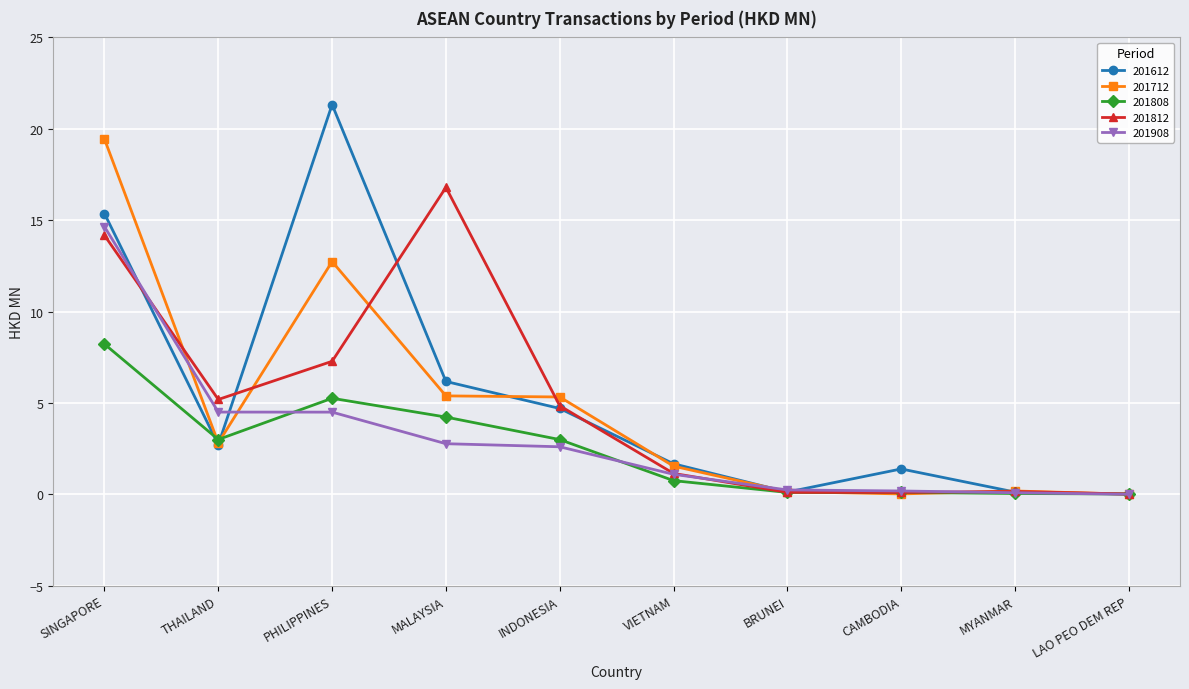

Count the number of data series in this chart.

5